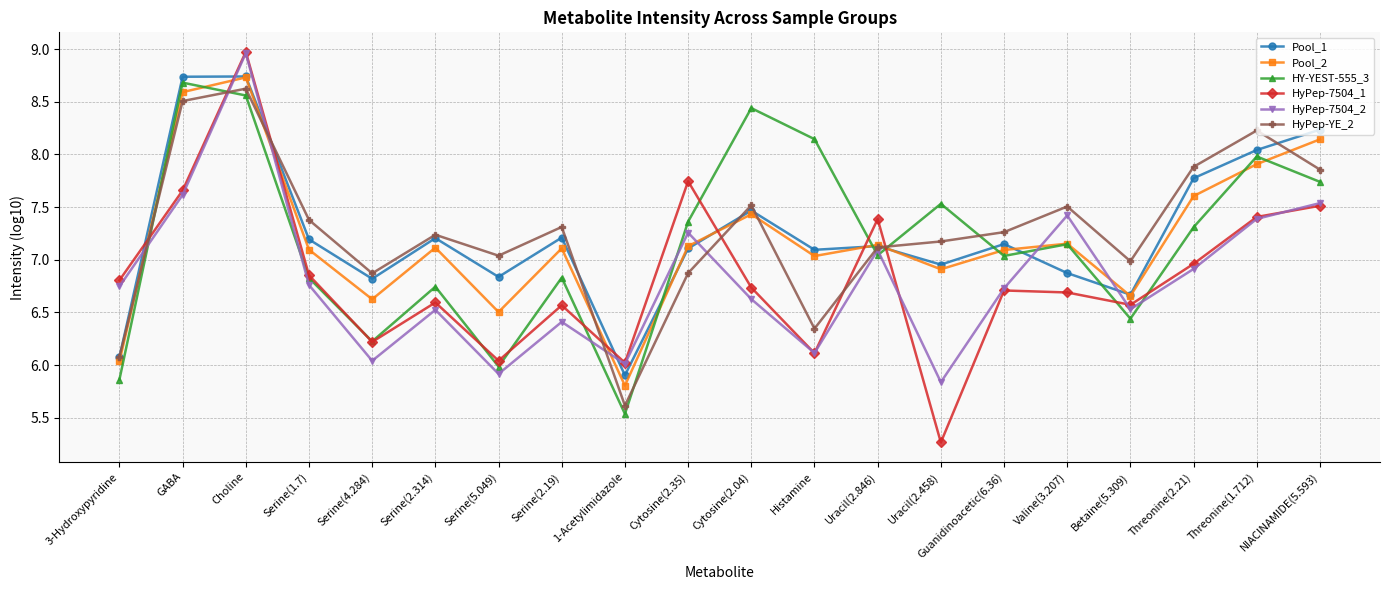

Where do HyPep-7504_2 and Pool_2 first cross each other?

3-Hydroxypyridine and GABA